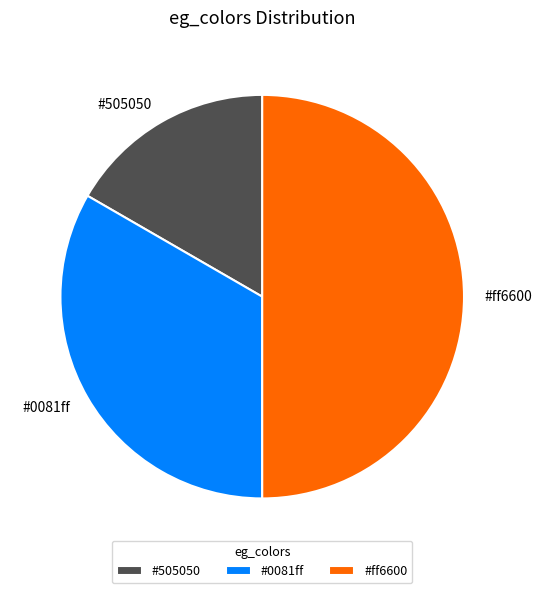

Does any single category account for the majority?

No